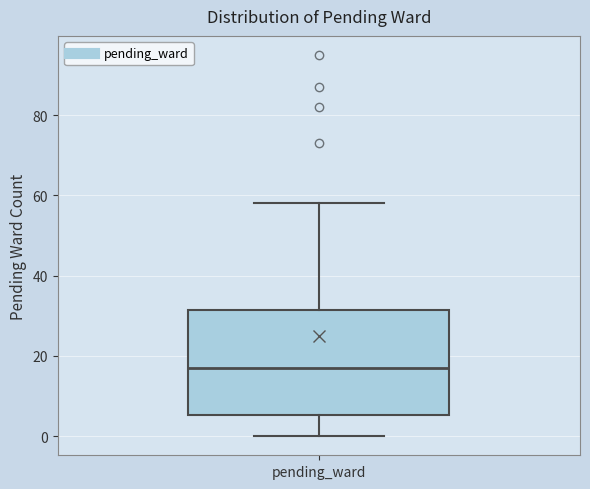

Read this box plot against the y-axis: the position of the median line, the range covered by the box, and the ends of both whiskers. The values are not printed on the chart, so give them approximately, as read against the axis.

median 18, box 6 to 32, whiskers 0 to 58